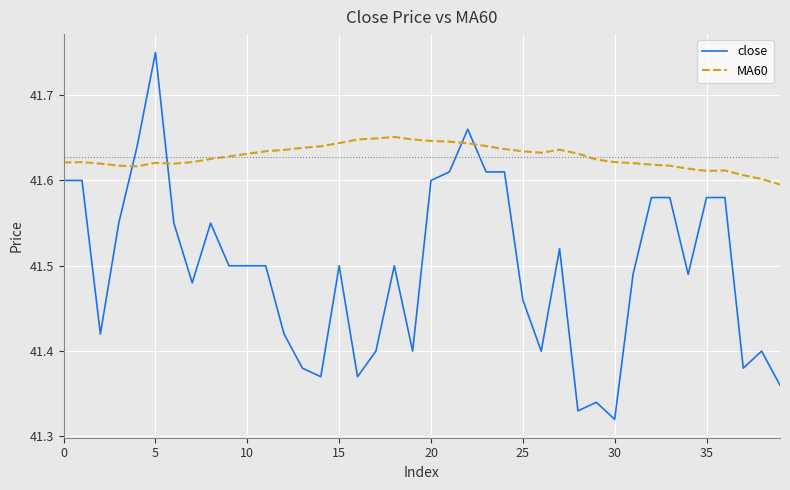

List the series in order of their overall mean, highest first.

MA60, close